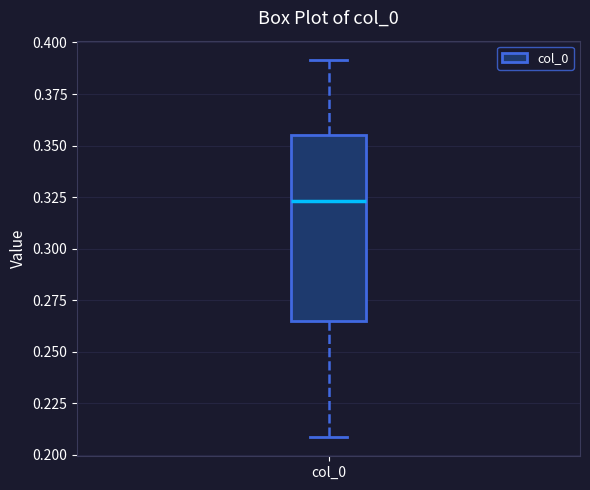

Transcribe this box plot: give where the median line is, the range the box spans, and where the two whiskers end, as read against the y-axis. The values are not printed on the chart, so give them approximately, as read against the axis.

median 0.325, box 0.265 to 0.355, whiskers 0.210 to 0.390